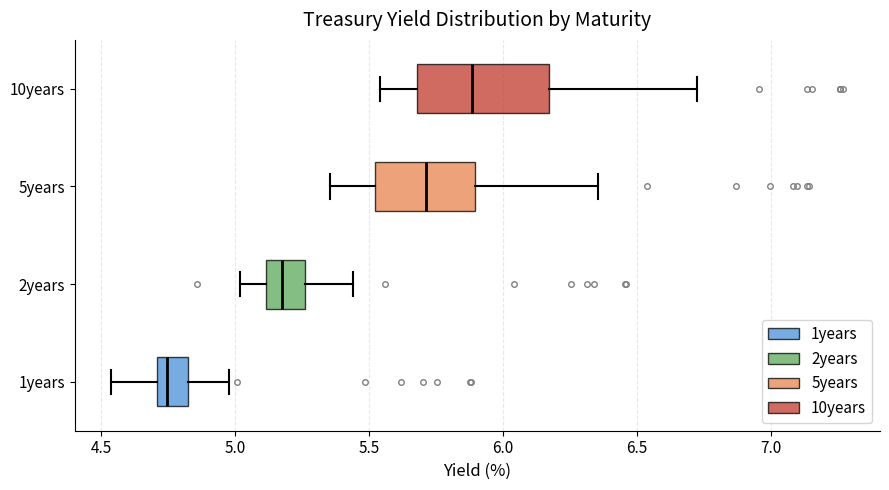

Comparing the boxes themselves (not the whiskers), which one is the widest?

10years